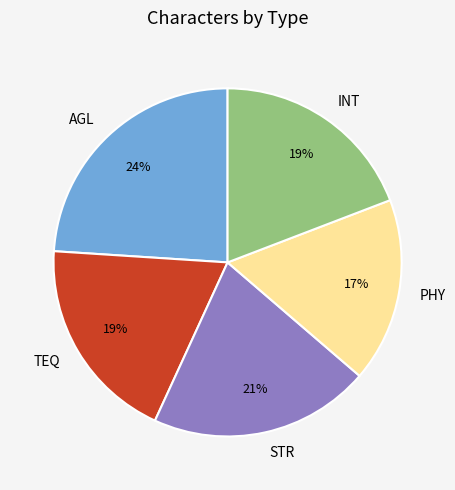

To the nearest percent, what portion does STR represent?

21%